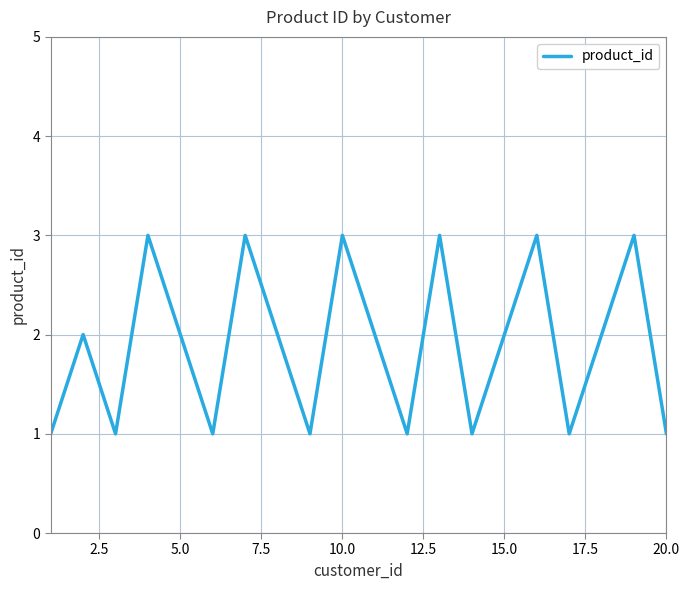

What is the maximum value shown in the chart?

3